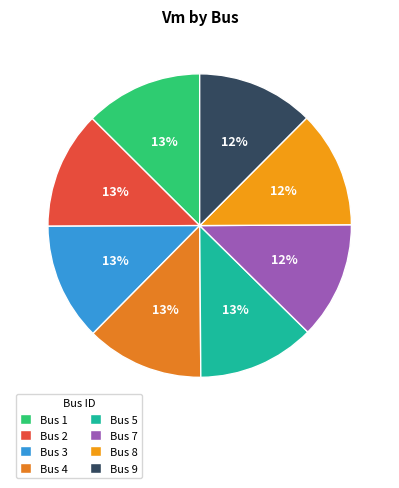

Which category has the smallest portion of the pie?

9